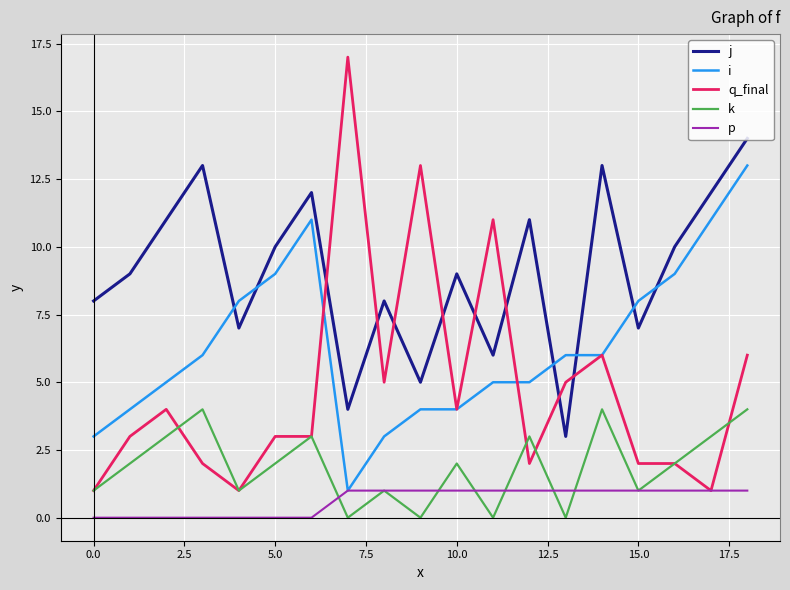

Which series has the widest spread of values?

q_final